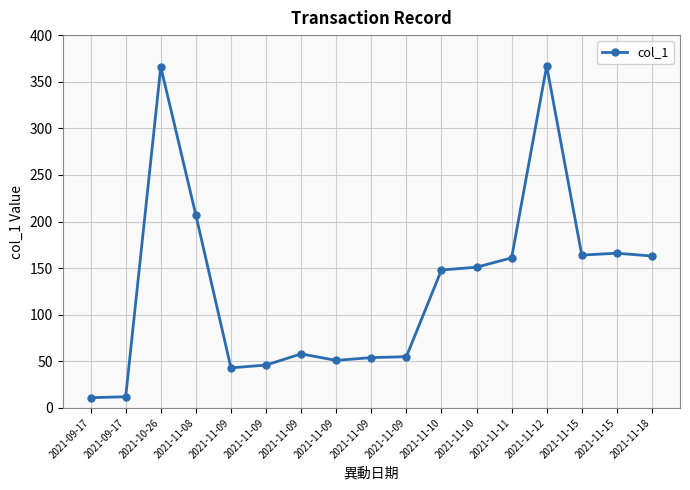

Which category has the lowest value across all series?

2021-09-17